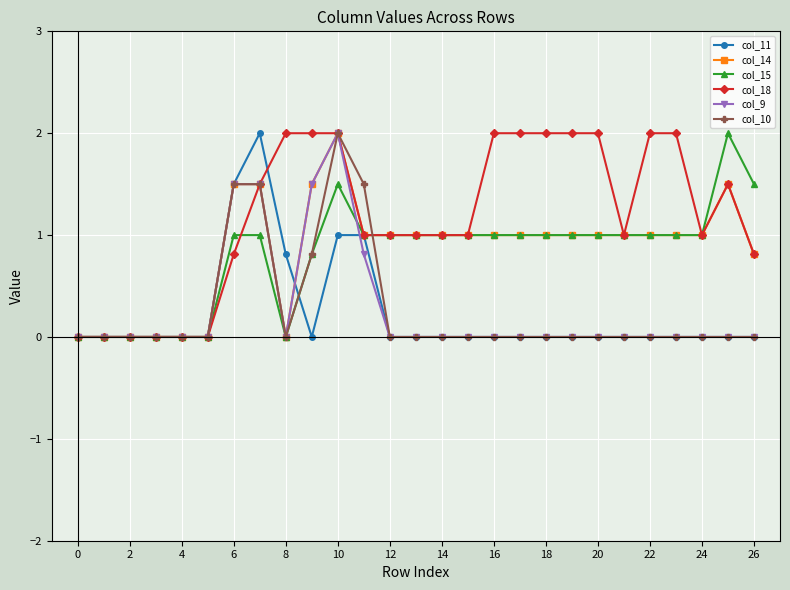

What is the maximum value for col_11?

2.0